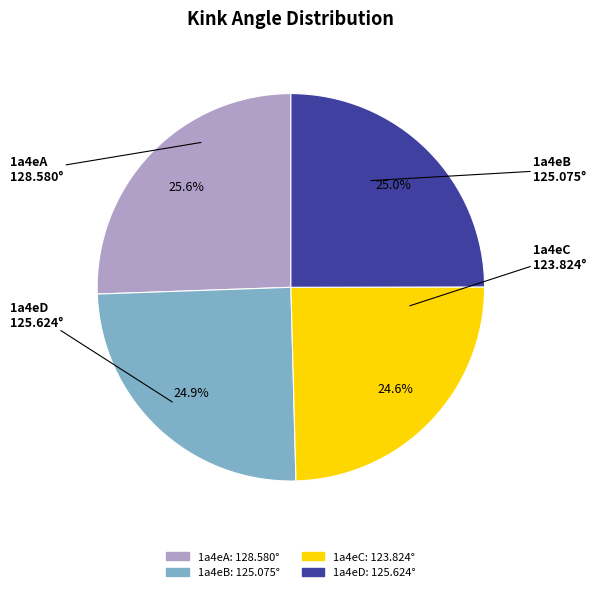

Count the number of slices in the pie.

4